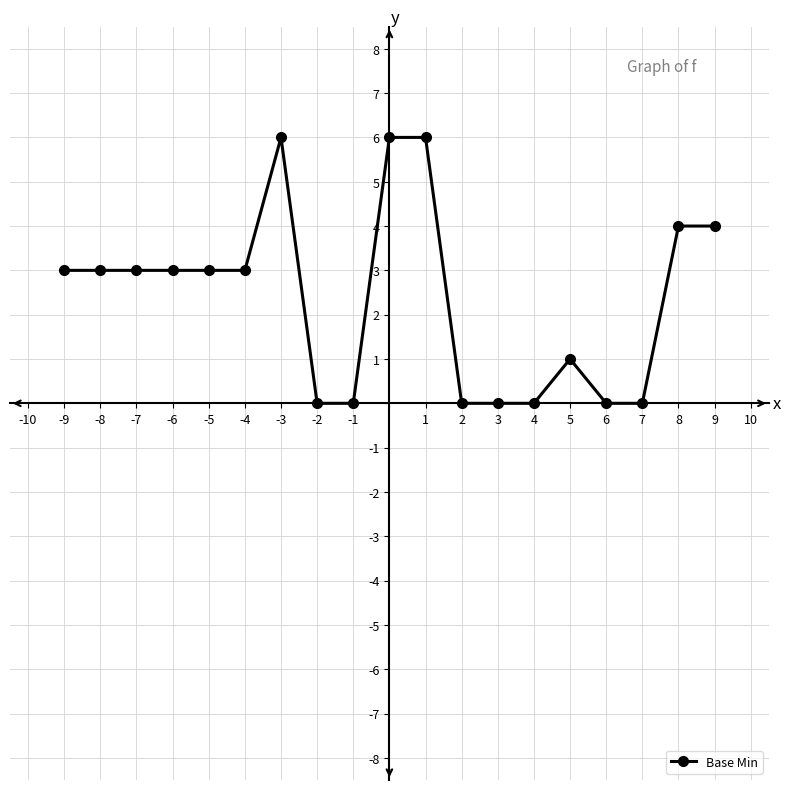

What is the maximum value shown in the chart?

6